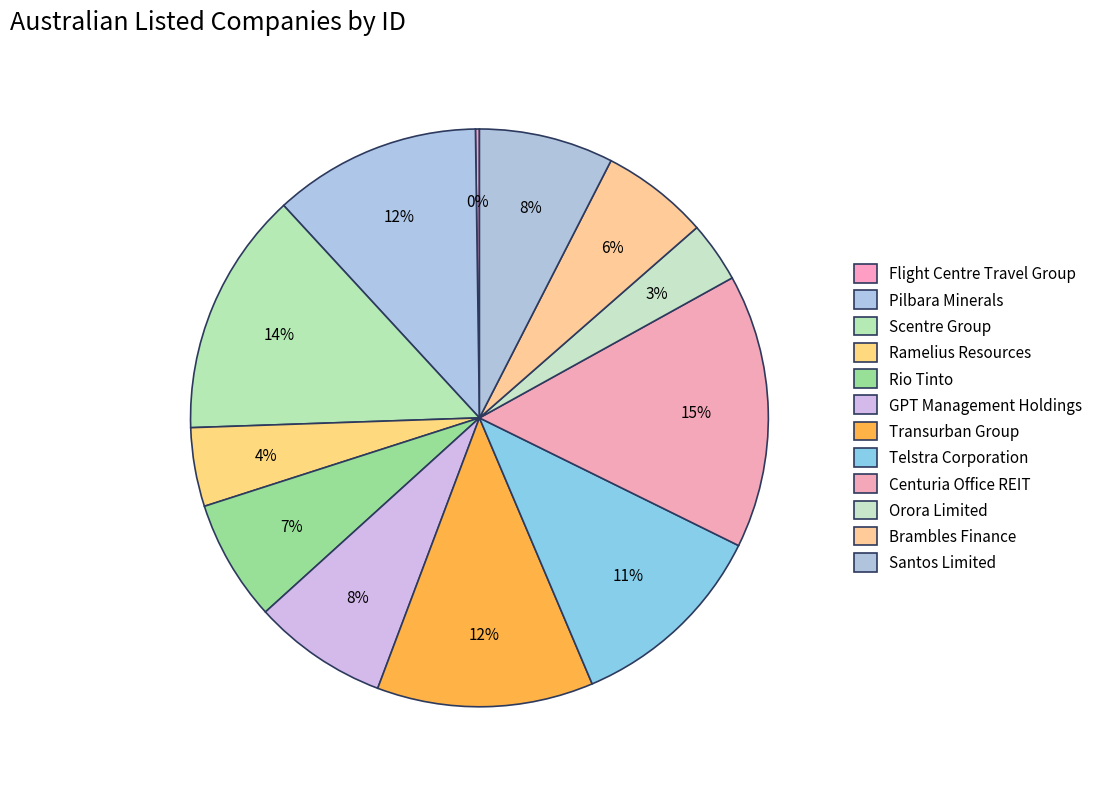

The Centuria Office REIT slice represents 10% of the pie. True or false?

False